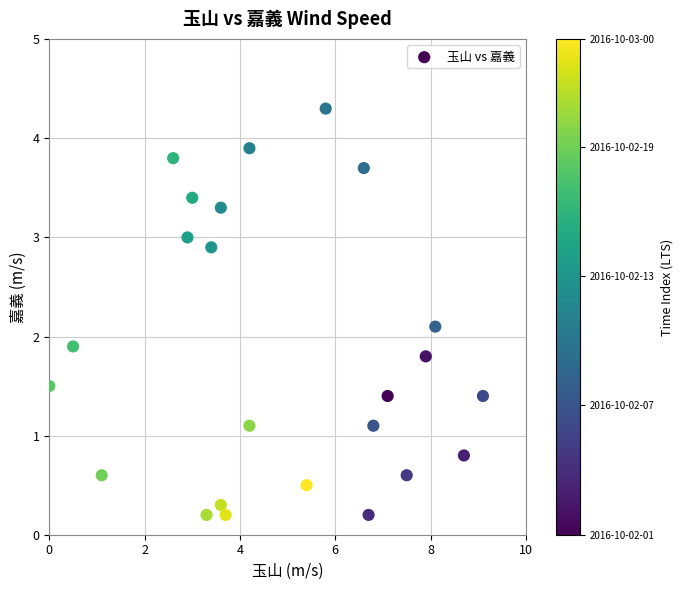

What is the range of Y values (max minus min)?

4.1